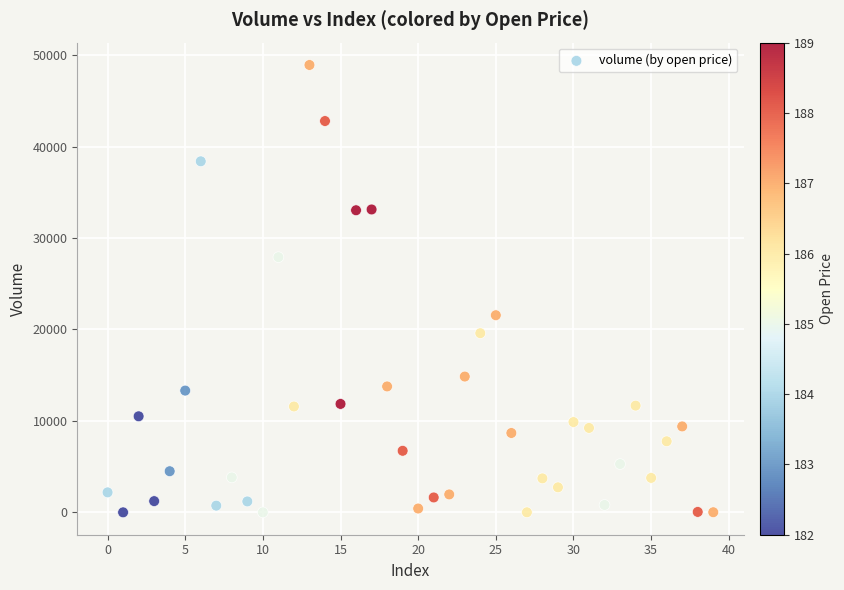

What Y value in the scatter plot is closest to 24457?

21555.0